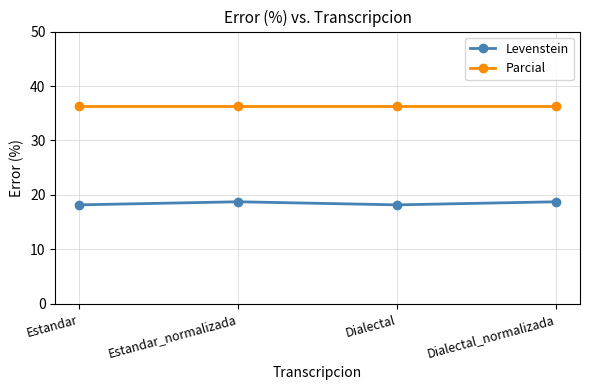

The Levenstein series shows 26.4 at Dialectal_normalizada. True or false?

False